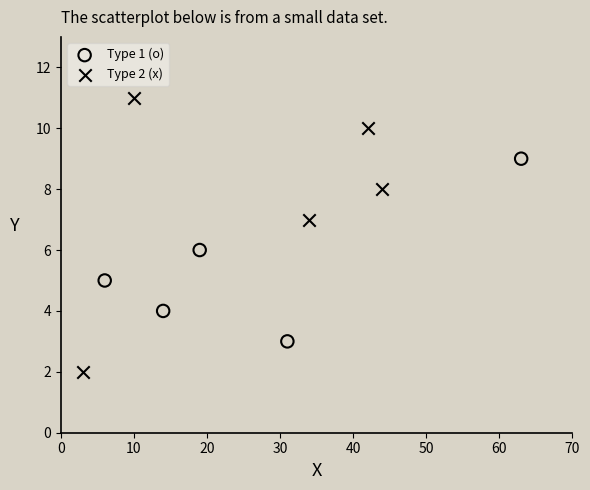

Which series reaches the maximum Y coordinate?

Type 2 (x)